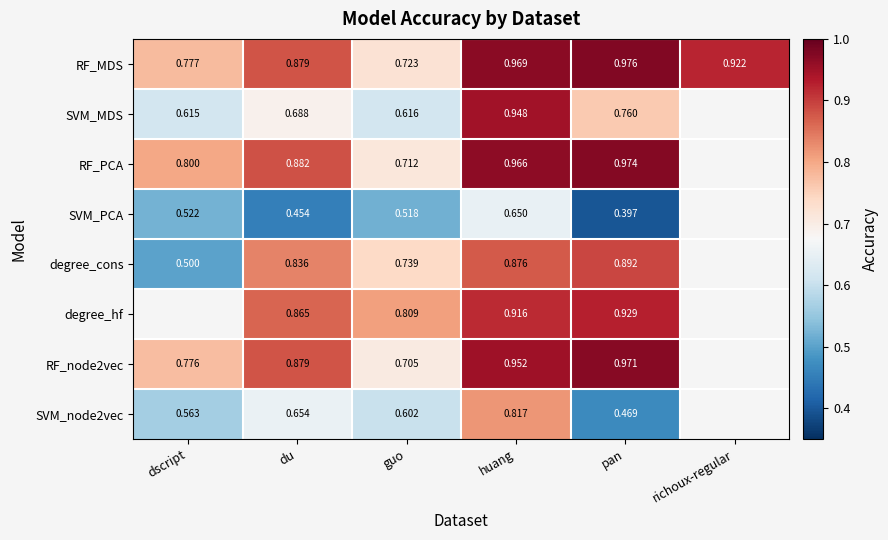

Which label corresponds to the largest value in the chart?

pan